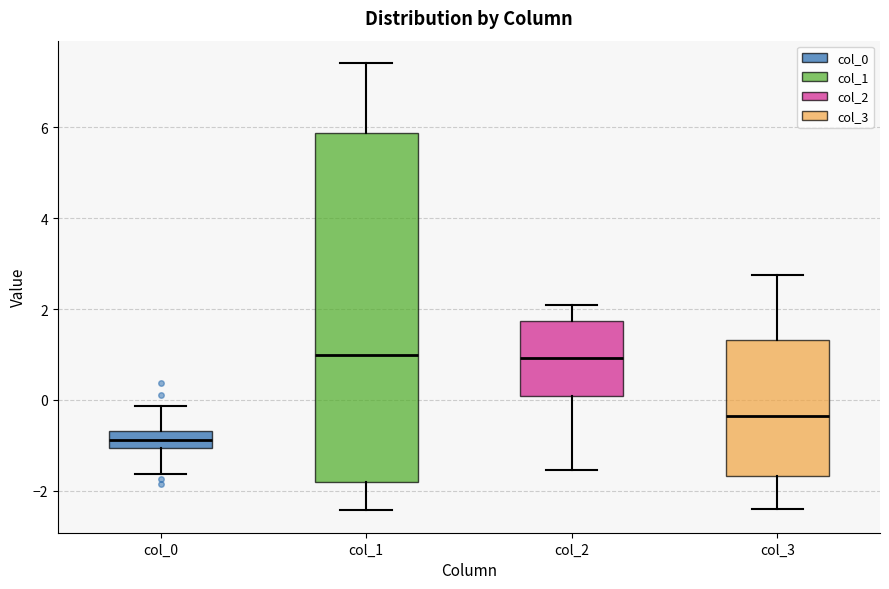

Where does the median line of the box for col_3 sit on the y-axis? The values are not printed on the chart, so give them approximately, as read against the axis.

-0.4